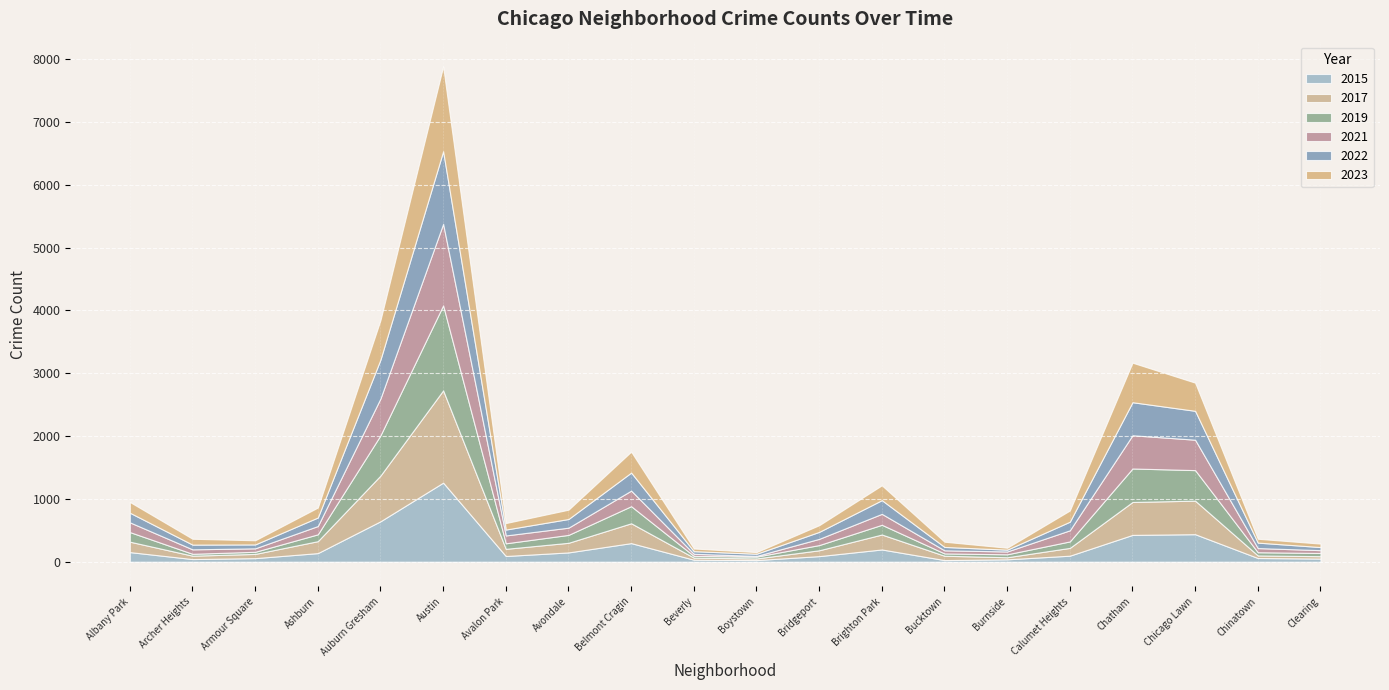

True or false: 2022 and 2021 intersect in this chart.

True